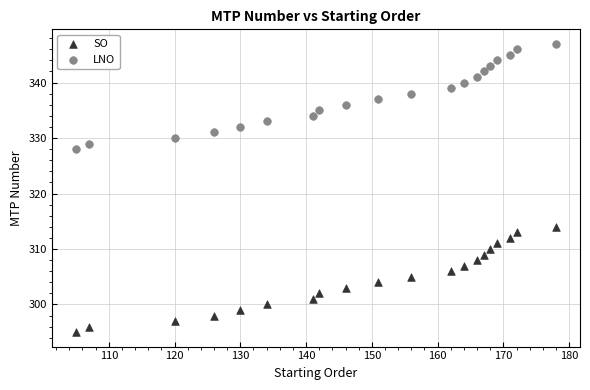

Across all data points, what is the range of Y values (max minus min)?

52